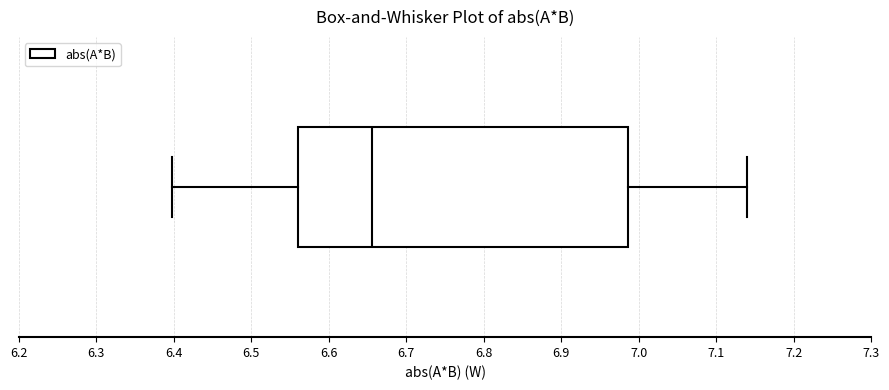

Where does the right whisker of the box end on the x-axis? The values are not printed on the chart, so give them approximately, as read against the axis.

7.14